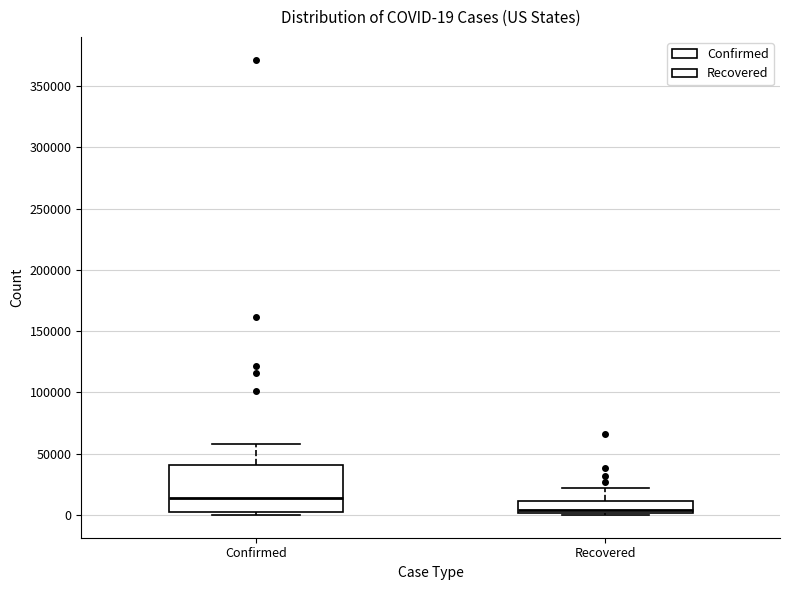

Which box is the tallest, from its lower edge to its upper edge?

Confirmed